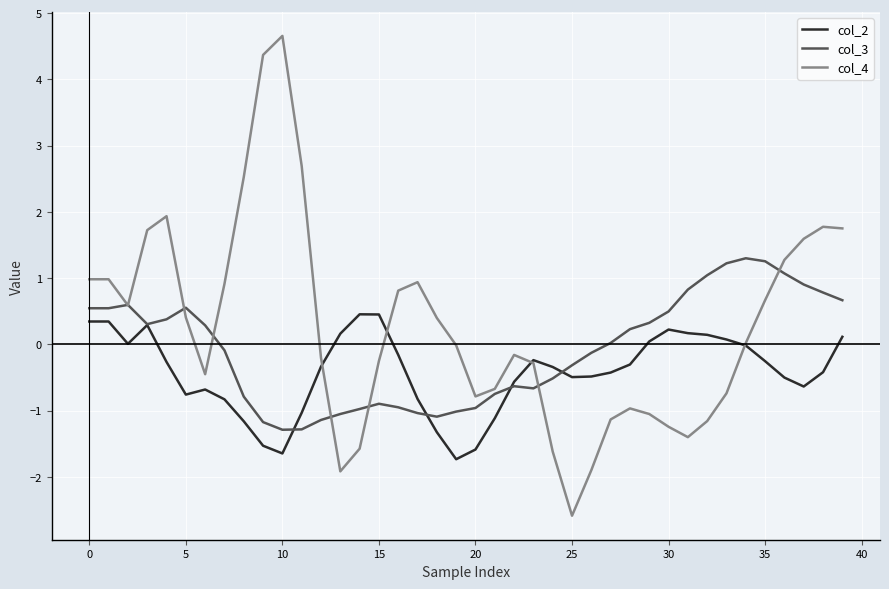

List the series in order of their peak value, highest first.

col_4, col_3, col_2